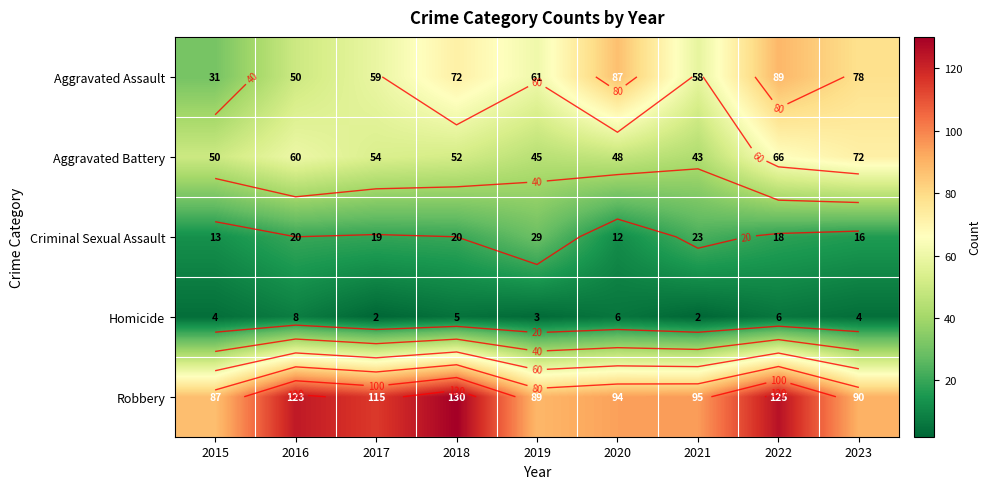

Where does the Aggravated Assault series first go above 61?

2018